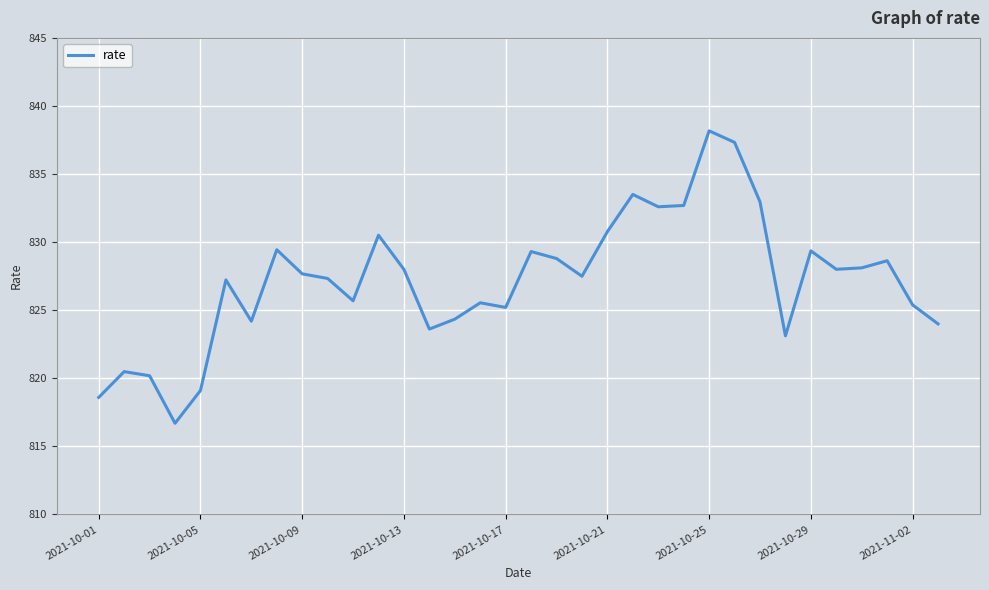

What is the greatest value displayed?

838.2